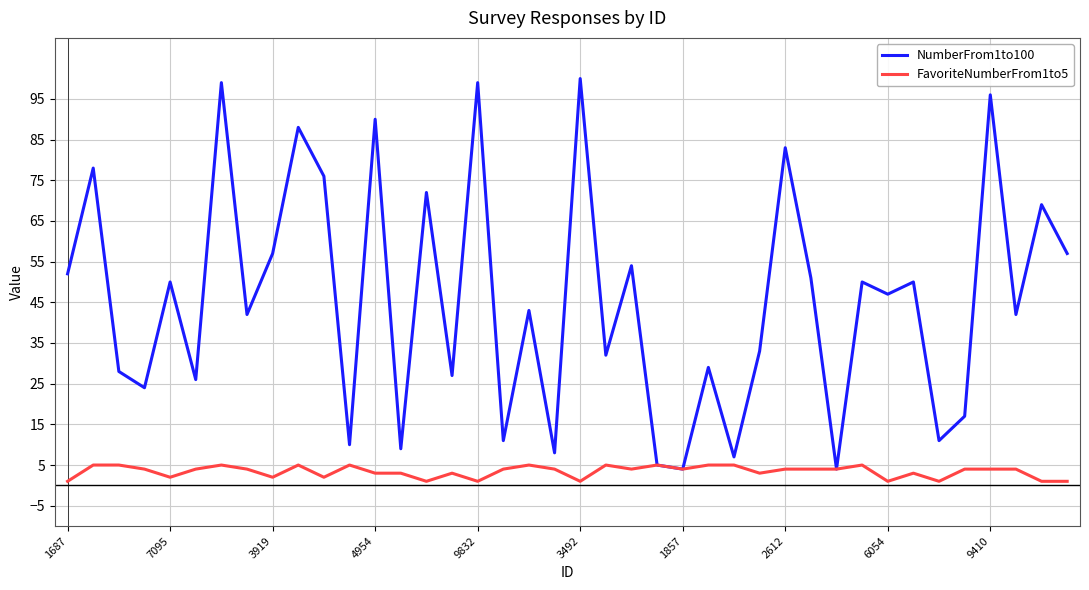

List the series in order of their overall mean, highest first.

NumberFrom1to100, FavoriteNumberFrom1to5